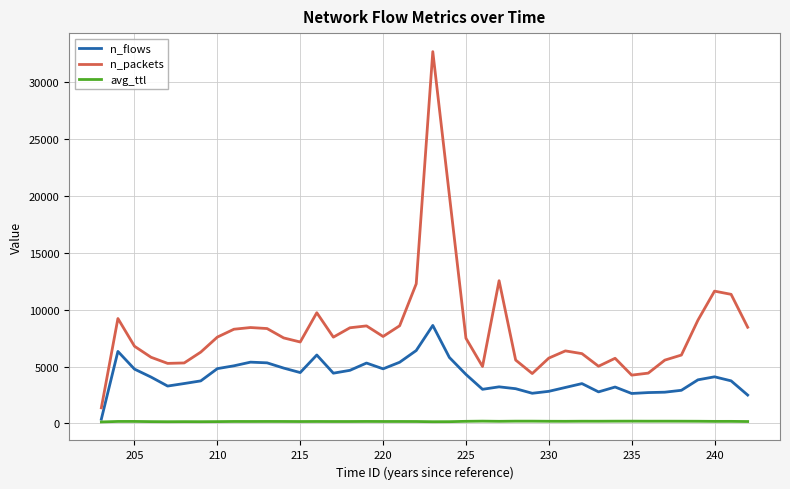

List the series in order of their overall mean, highest first.

n_packets, n_flows, avg_ttl